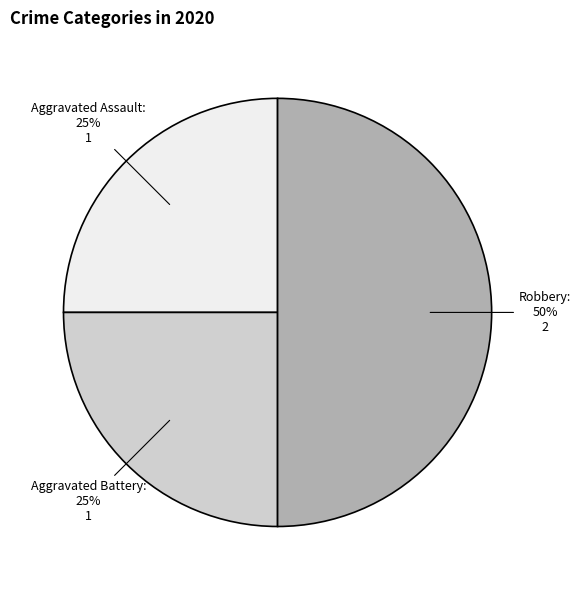

Which slice is the largest?

Robbery